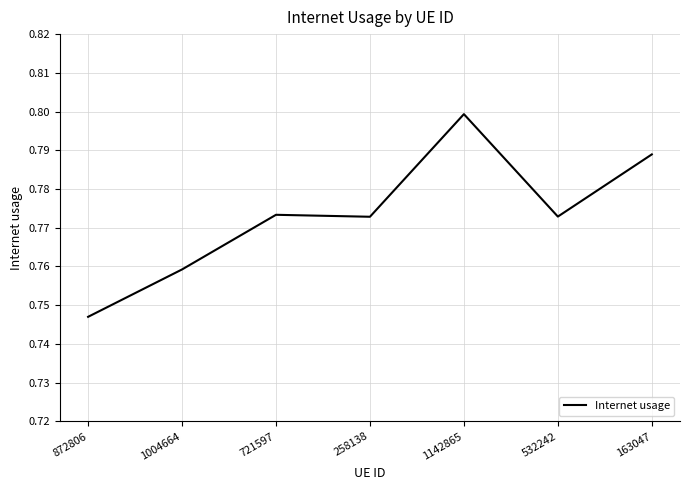

What is the sum of all values?

5.4